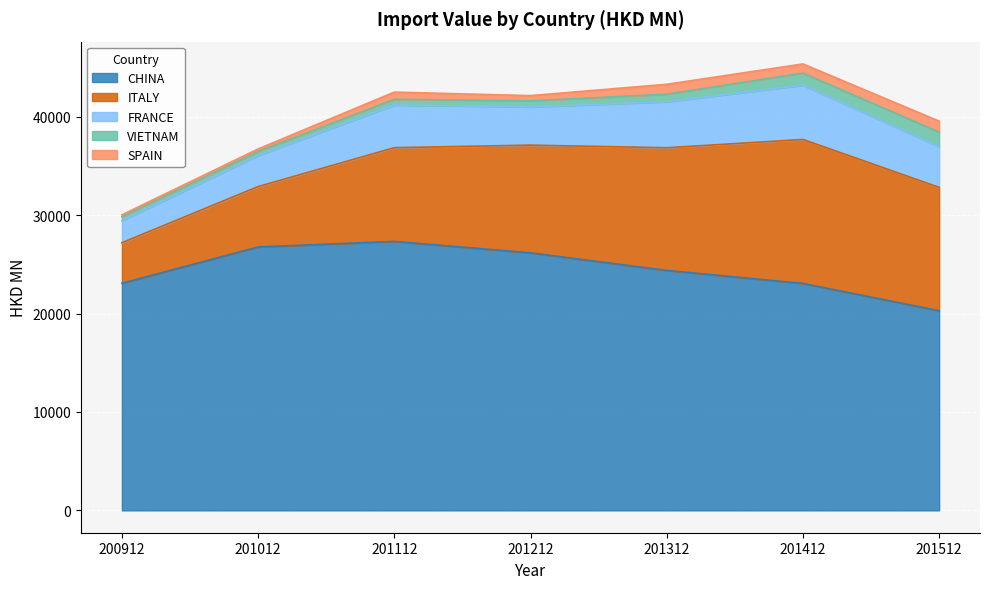

At which label is VIETNAM closest to 949?

201312